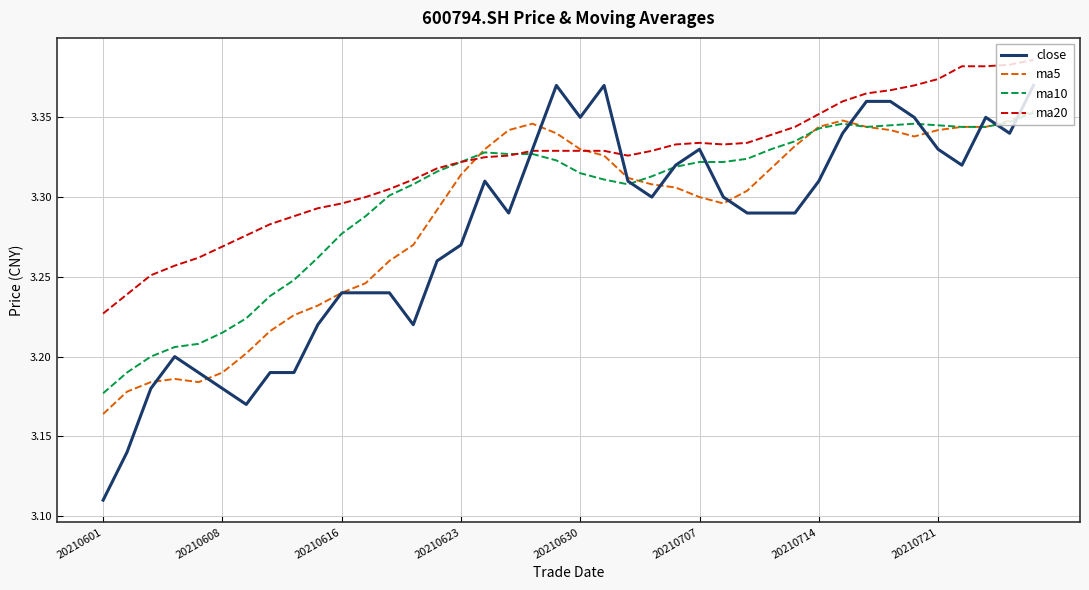

True or false: ma20 and close cross at least once.

True